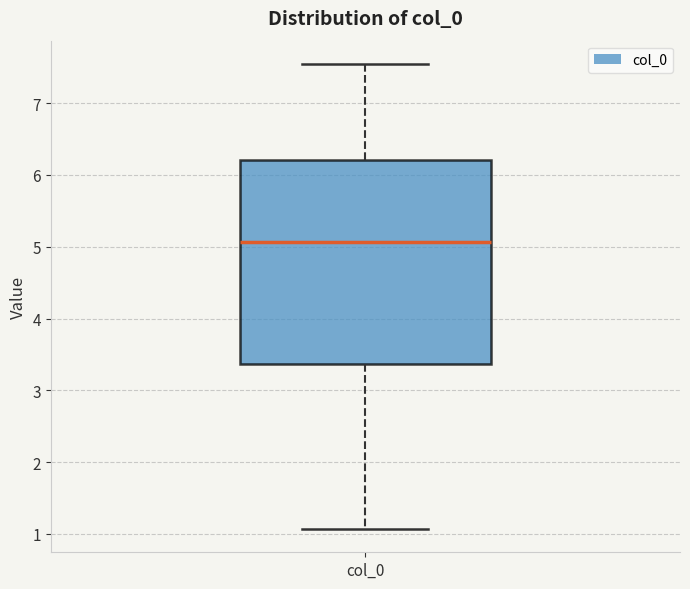

Read this box plot against the y-axis: the position of the median line, the range covered by the box, and the ends of both whiskers. The values are not printed on the chart, so give them approximately, as read against the axis.

median 5.1, box 3.4 to 6.2, whiskers 1.1 to 7.5